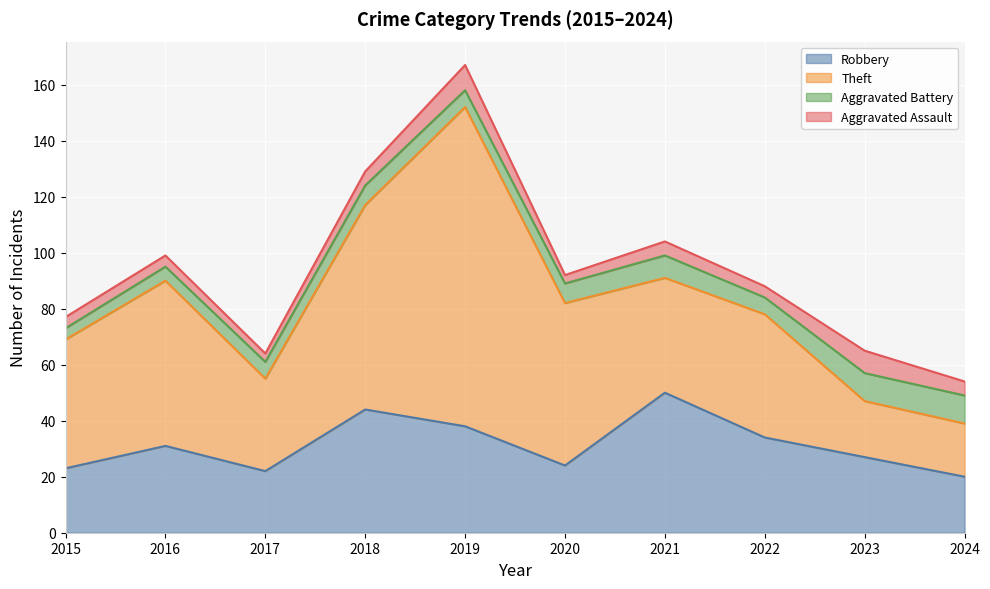

What is the value of the Robbery point at the 10th from the left?

20